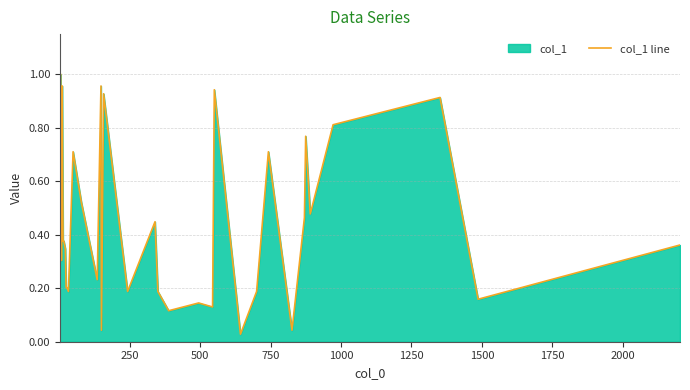

What is the average value?

0.5